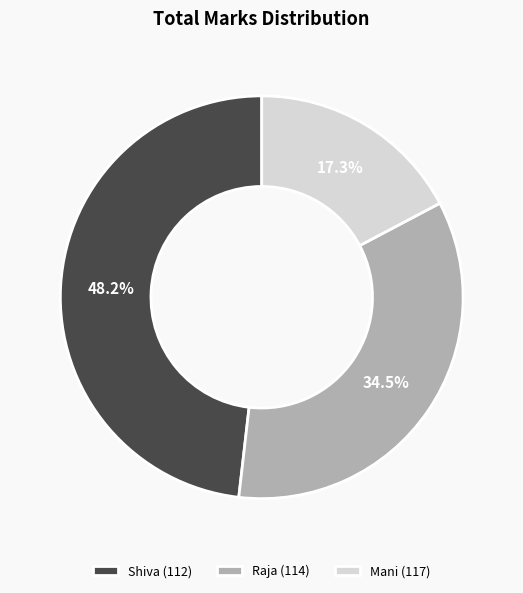

Count the number of slices in the pie.

3